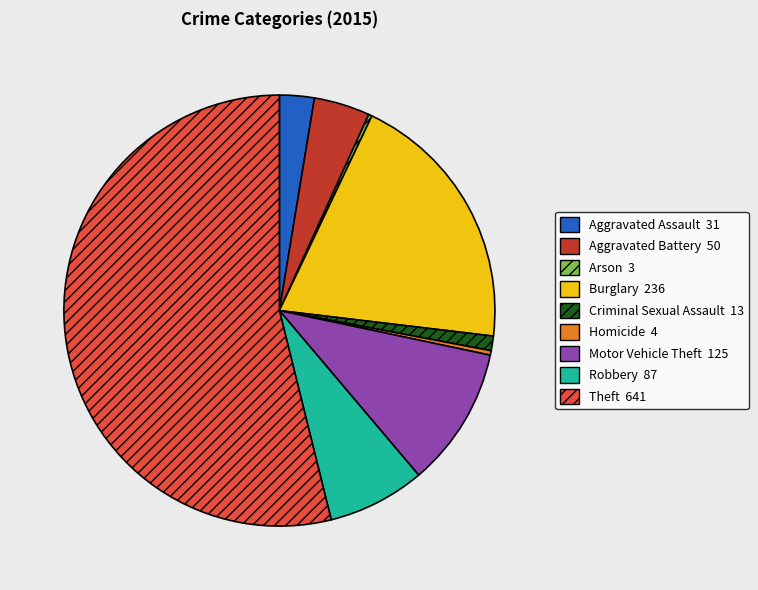

Which slice is the largest?

Theft